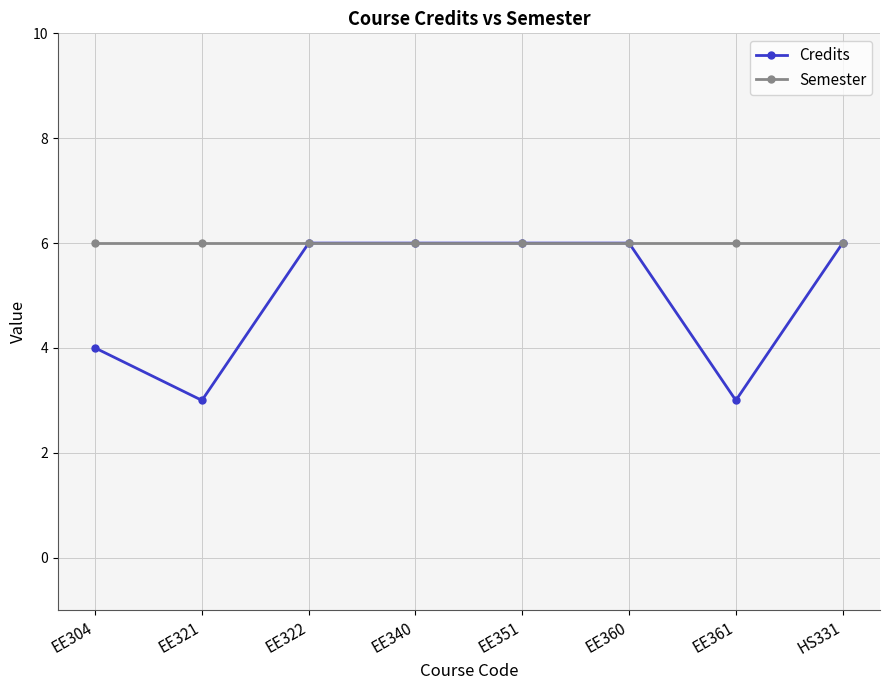

Which series changed the most between EE361 and HS331?

Credits